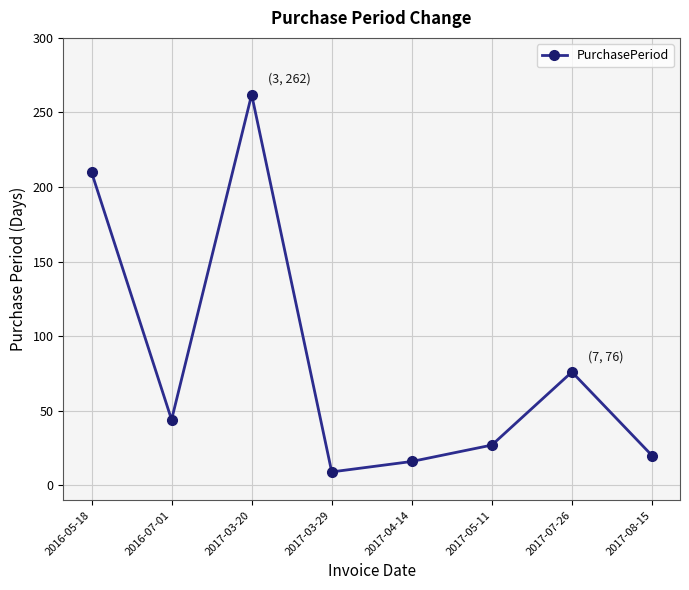

What is the change in value from 2017-03-29 to 2017-08-15?

+11